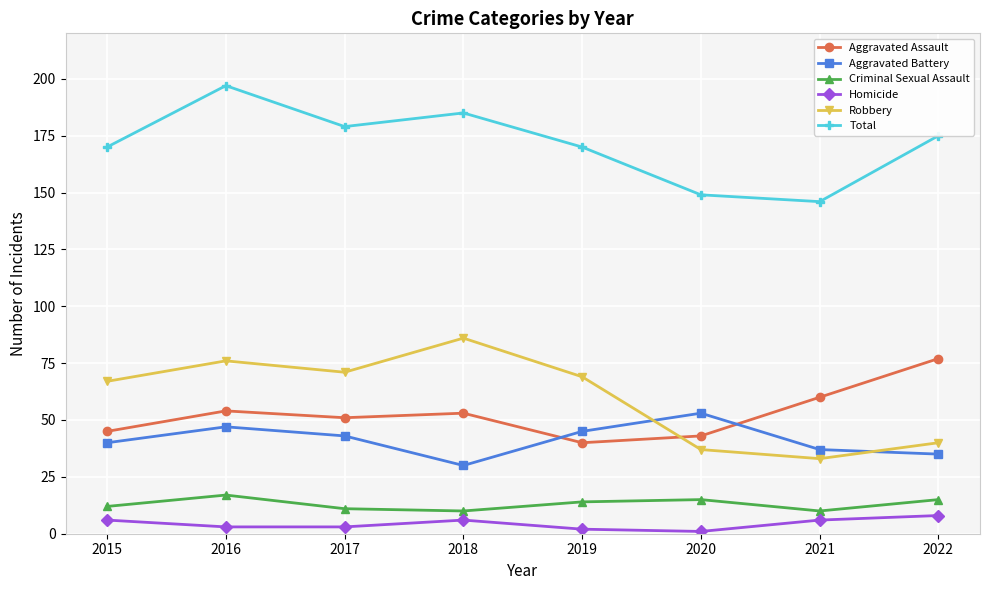

True or false: Robbery and Homicide cross at least once.

False